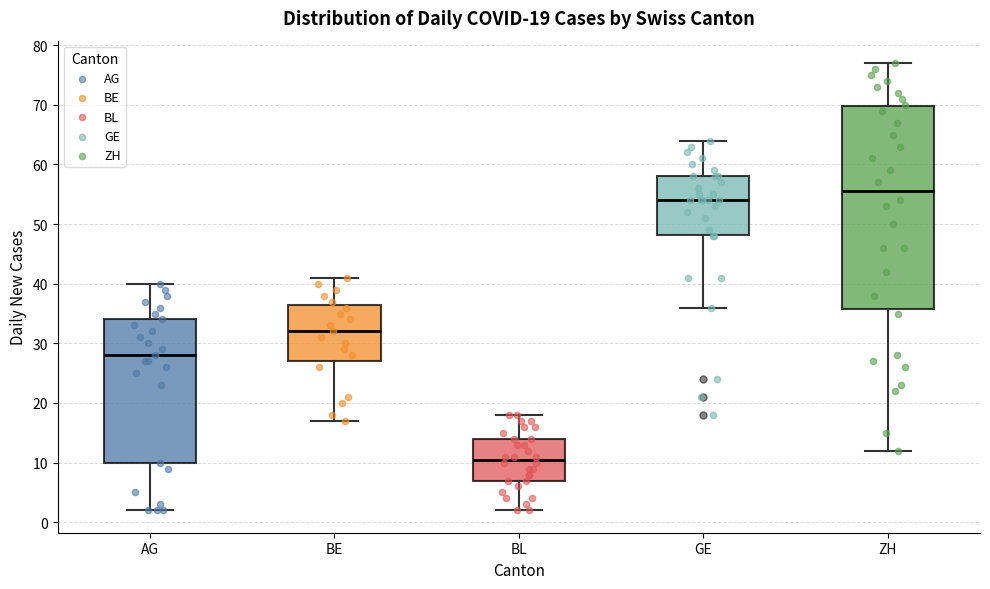

Which box has the lowest median line?

BL